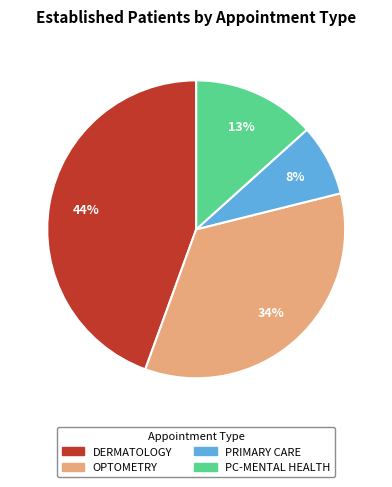

How many slices are in this pie chart?

4